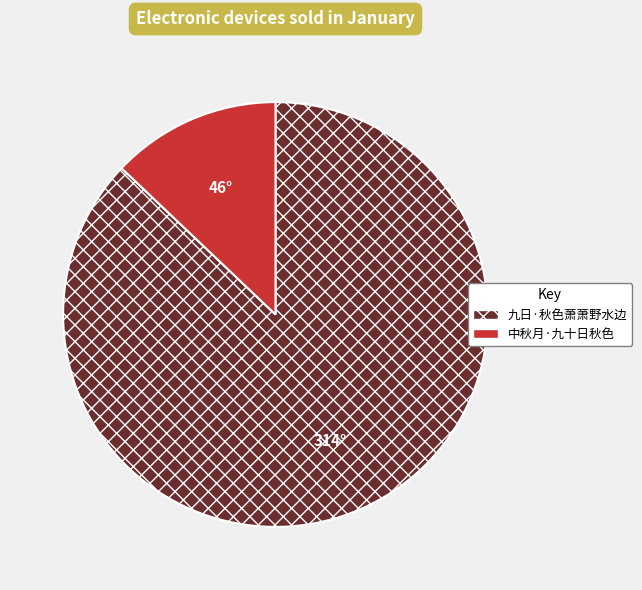

True or false: 九日·秋色萧萧野水边 accounts for 87% of the total.

True